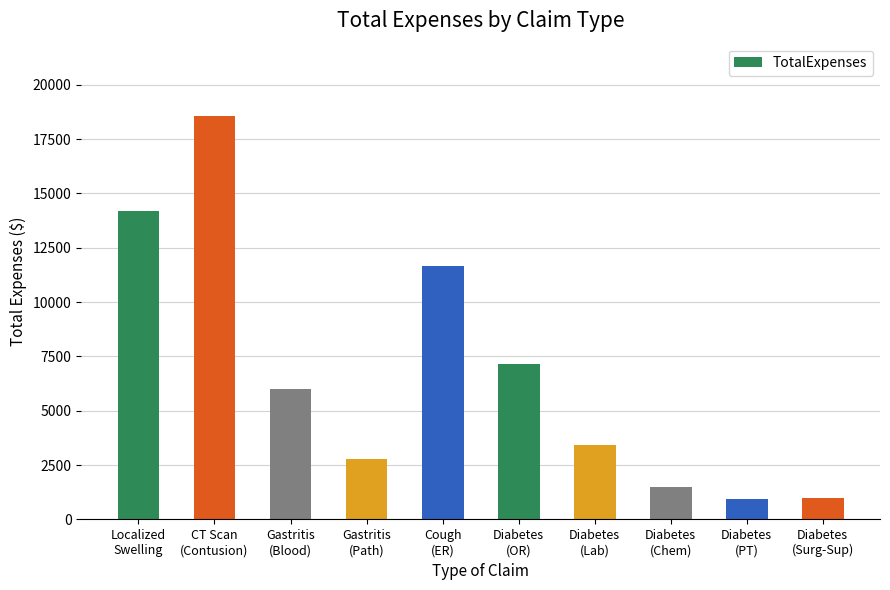

What is the maximum value shown in the chart?

18549.0